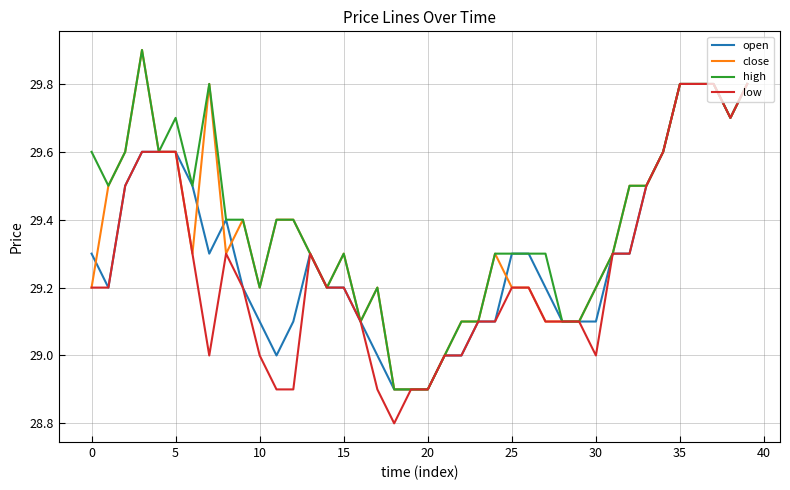

List the series in order of their overall mean, highest first.

high, close, open, low